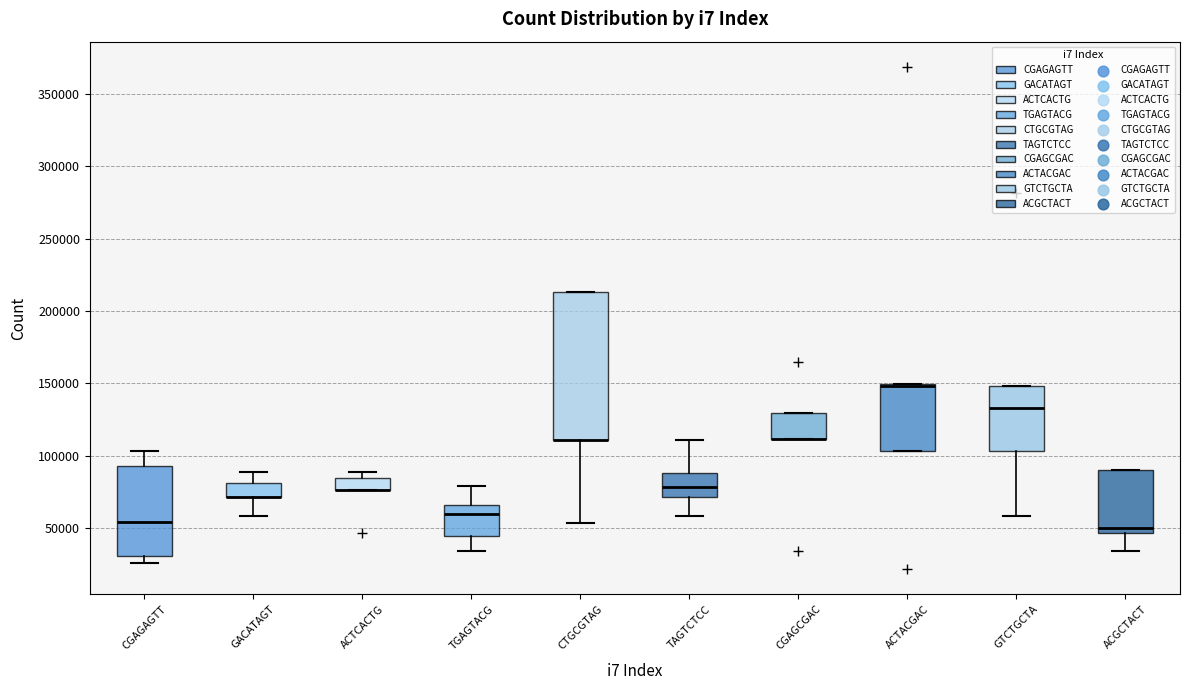

Reading left to right, read every box against the y-axis: the position of its median line, the range the box covers, and the ends of its whiskers. The values are not printed on the chart, so give them approximately, as read against the axis.

CGAGAGTT: median 55000, box 30000 to 95000, whiskers 25000 to 105000
GACATAGT: median 70000 (drawn on the box's lower edge), box 70000 to 80000, whiskers 60000 to 90000
ACTCACTG: median 75000 (drawn on the box's lower edge), box 75000 to 85000, whiskers 75000 to 90000
TGAGTACG: median 60000, box 45000 to 65000, whiskers 35000 to 80000
CTGCGTAG: median 110000 (drawn on the box's lower edge), box 110000 to 215000, whiskers 55000 to 215000
TAGTCTCC: median 80000, box 70000 to 90000, whiskers 60000 to 110000
CGAGCGAC: median 110000 (drawn on the box's lower edge), box 110000 to 130000, whiskers 110000 to 130000
ACTACGAC: median 150000 (drawn on the box's upper edge), box 105000 to 150000, whiskers 105000 to 150000
GTCTGCTA: median 135000, box 105000 to 150000, whiskers 60000 to 150000
ACGCTACT: median 50000, box 45000 to 90000, whiskers 35000 to 90000